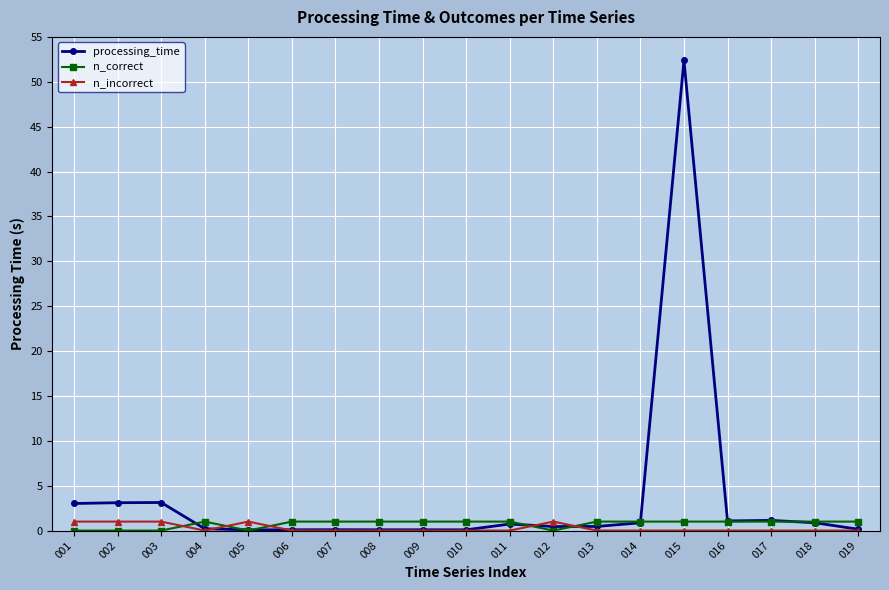

True or false: processing_time has more than 0 points higher than both neighbors.

True